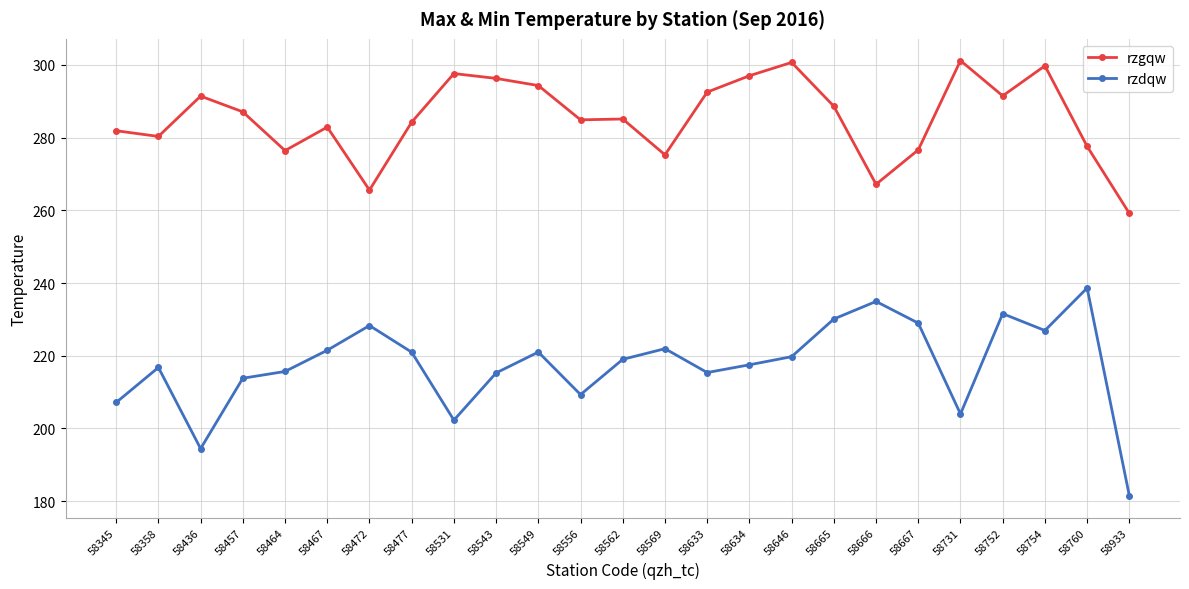

True or false: rzgqw and rzdqw intersect in this chart.

False